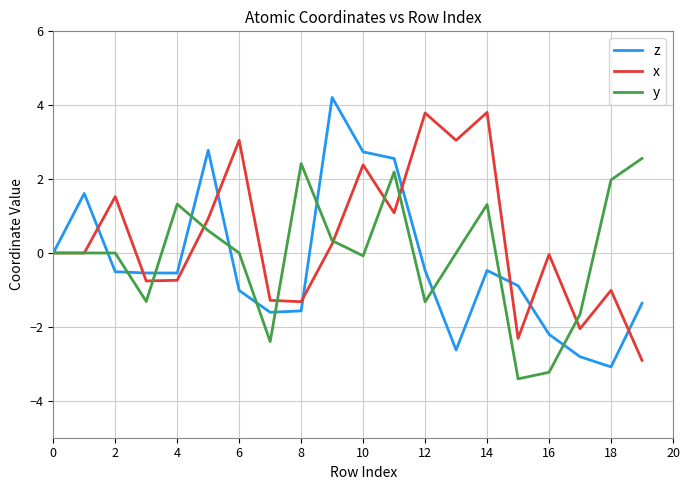

What is the highest value of the x series?

3.8